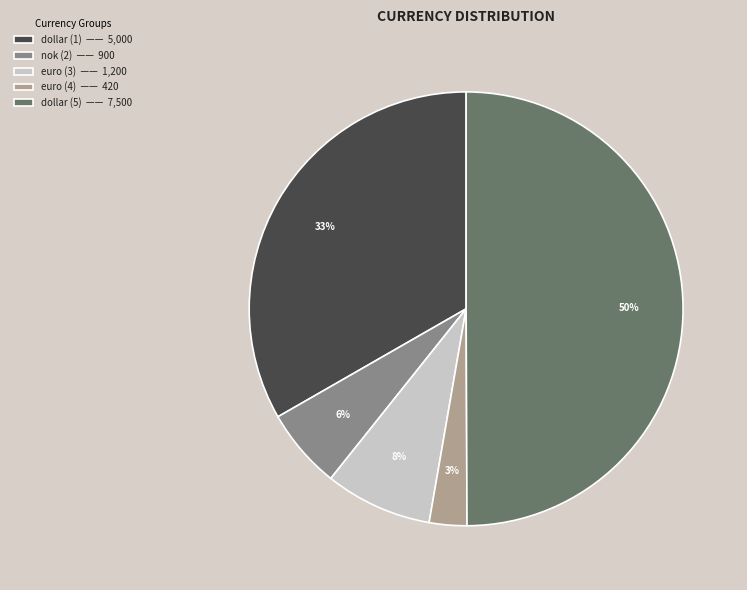

How many segments does this pie chart have?

5